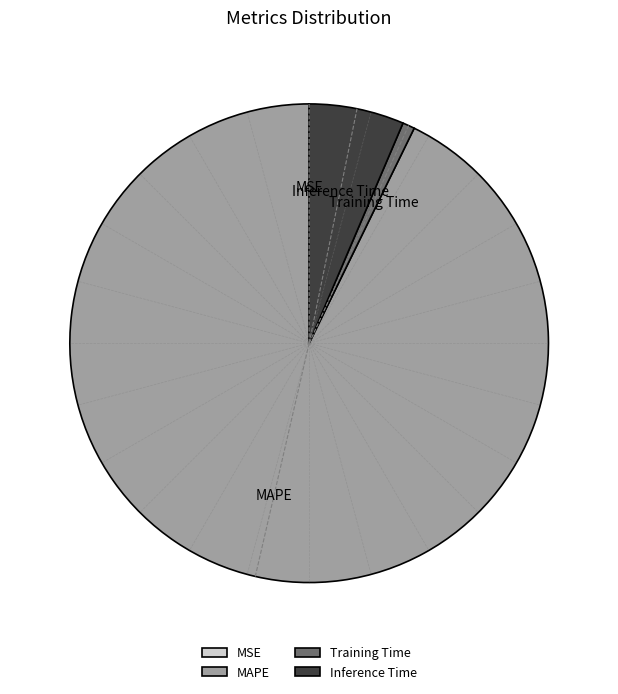

The MAPE slice represents 84% of the pie. True or false?

False